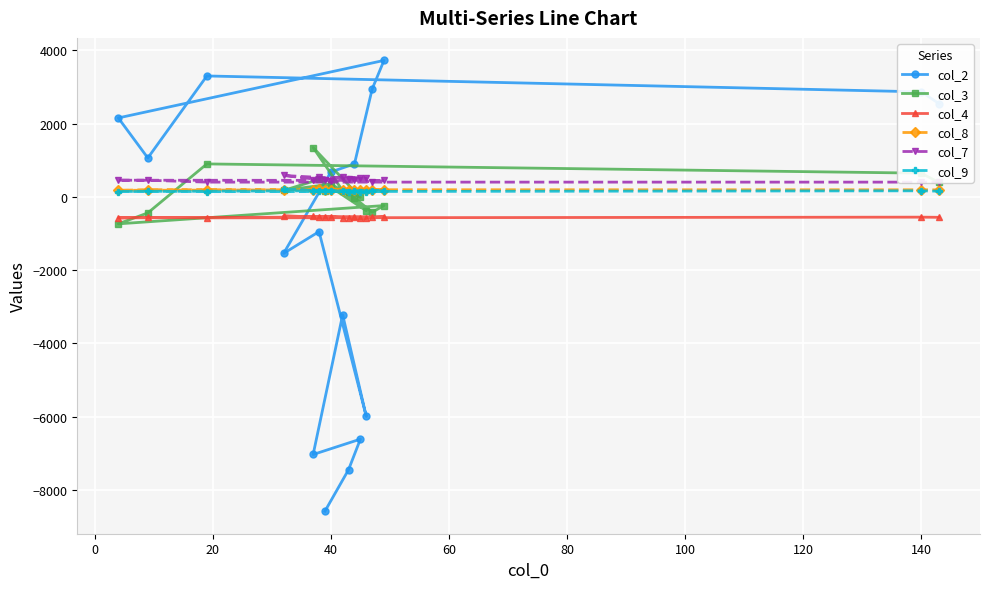

What is the minimum value for col_7?

403.3